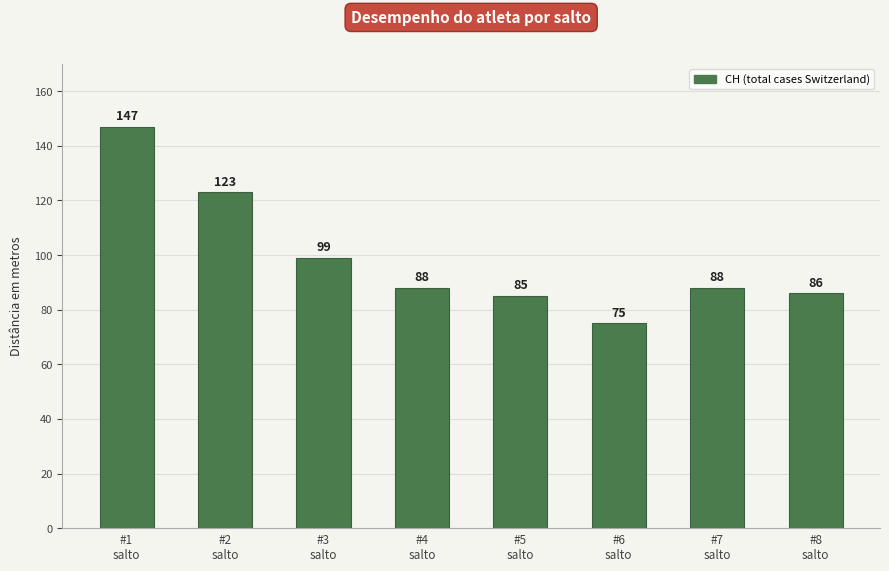

Reading left to right, list all the values displayed in this chart.

147	123	99	88	85	75	88	86